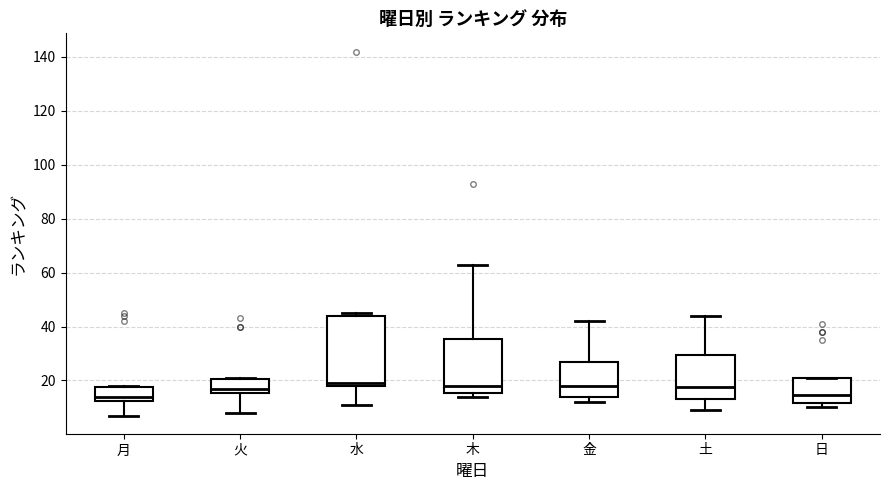

Where is the upper edge of the box for 月 on the y-axis? The values are not printed on the chart, so give them approximately, as read against the axis.

18